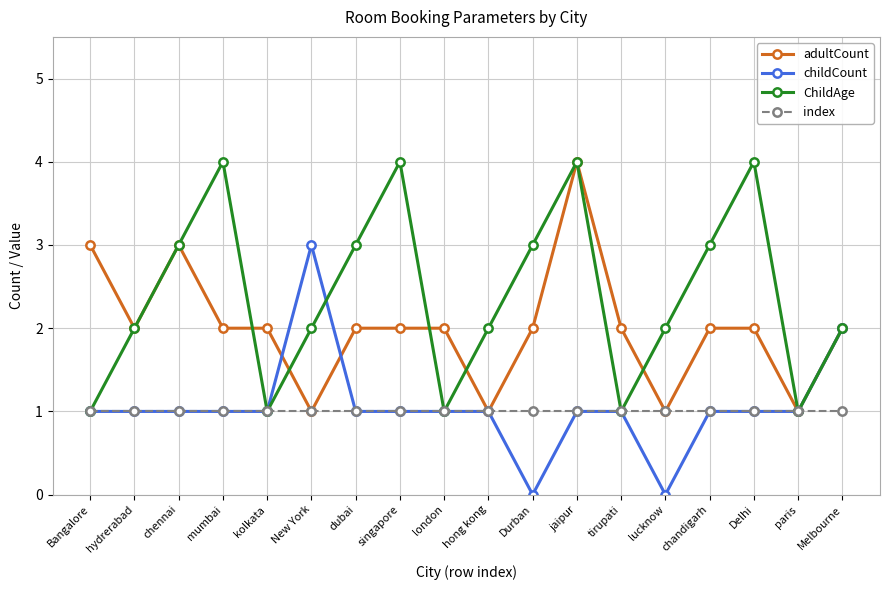

At which category does adultCount reach its first local valley?

hydrerabad